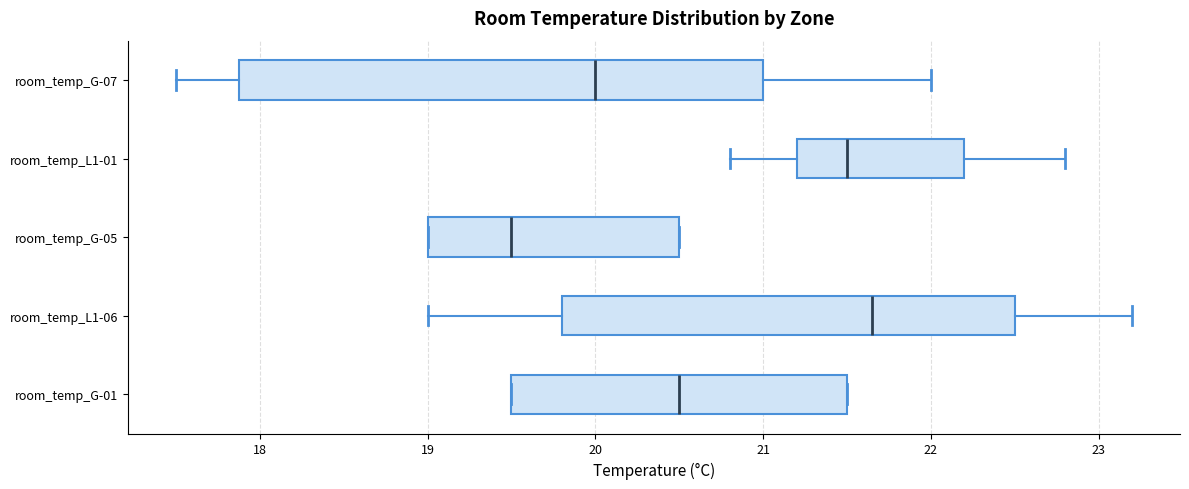

Reading bottom to top, transcribe this box plot: for each box, give where its median line is, the range the box spans, and where its two whiskers end, as read against the x-axis. The values are not printed on the chart, so give them approximately, as read against the axis.

room_temp_G-01: median 20.5, box 19.5 to 21.5, whiskers 19.5 to 21.5
room_temp_L1-06: median 21.7, box 19.8 to 22.5, whiskers 19.0 to 23.2
room_temp_G-05: median 19.5, box 19.0 to 20.5, whiskers 19.0 to 20.5
room_temp_L1-01: median 21.5, box 21.2 to 22.2, whiskers 20.8 to 22.8
room_temp_G-07: median 20.0, box 17.9 to 21.0, whiskers 17.5 to 22.0